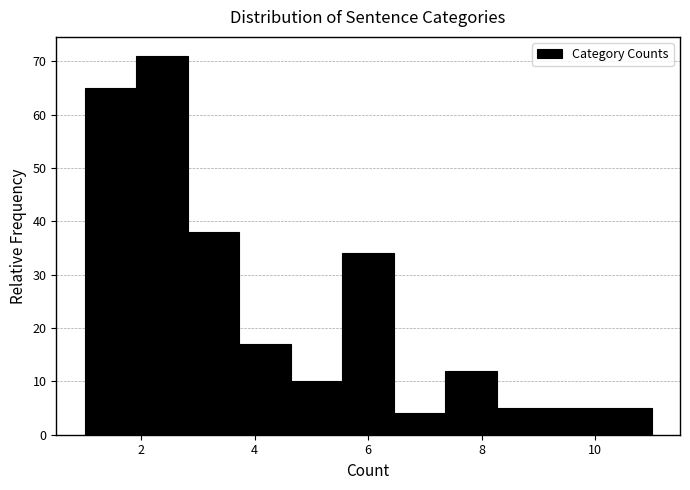

How tall is the bar that spans 2.0 to 2.8 on the x-axis? Neither the bar edges nor the heights are printed on the chart, so give them approximately, as read against the axes.

71